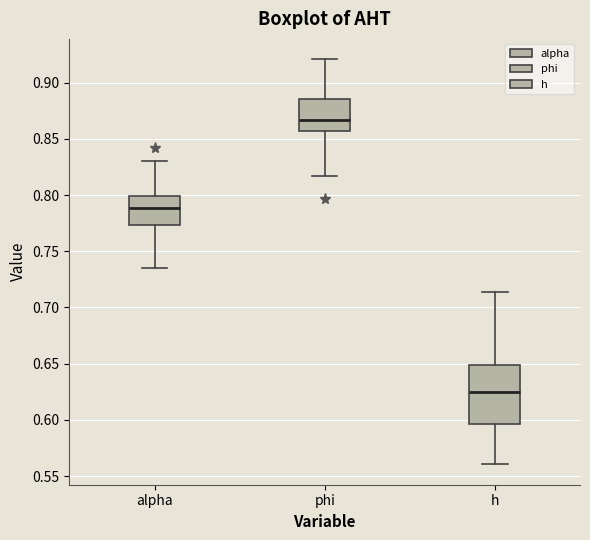

Which box's median line is the highest?

phi